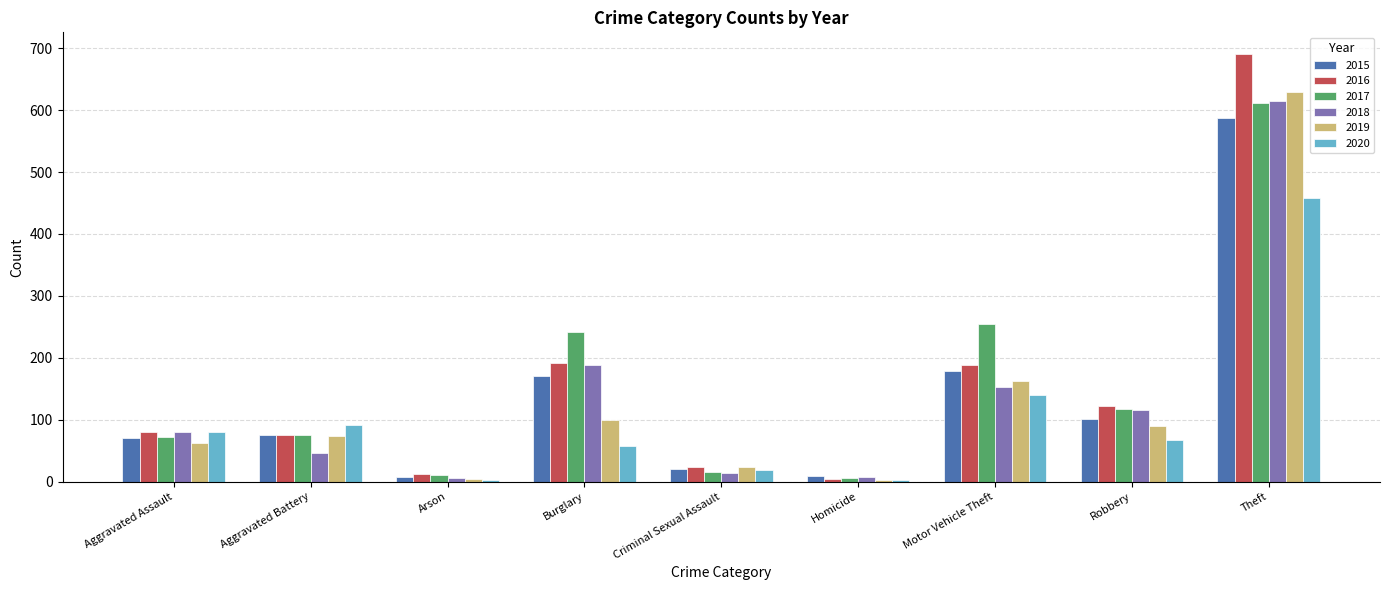

What is the sum of all 2016 values?

1390